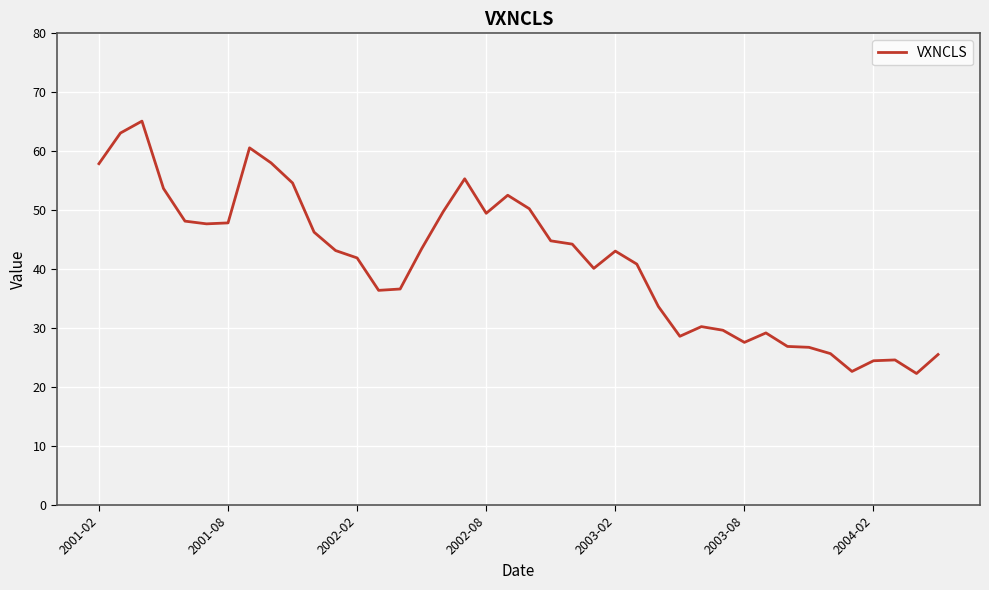

What is the maximum value shown in the chart?

65.1